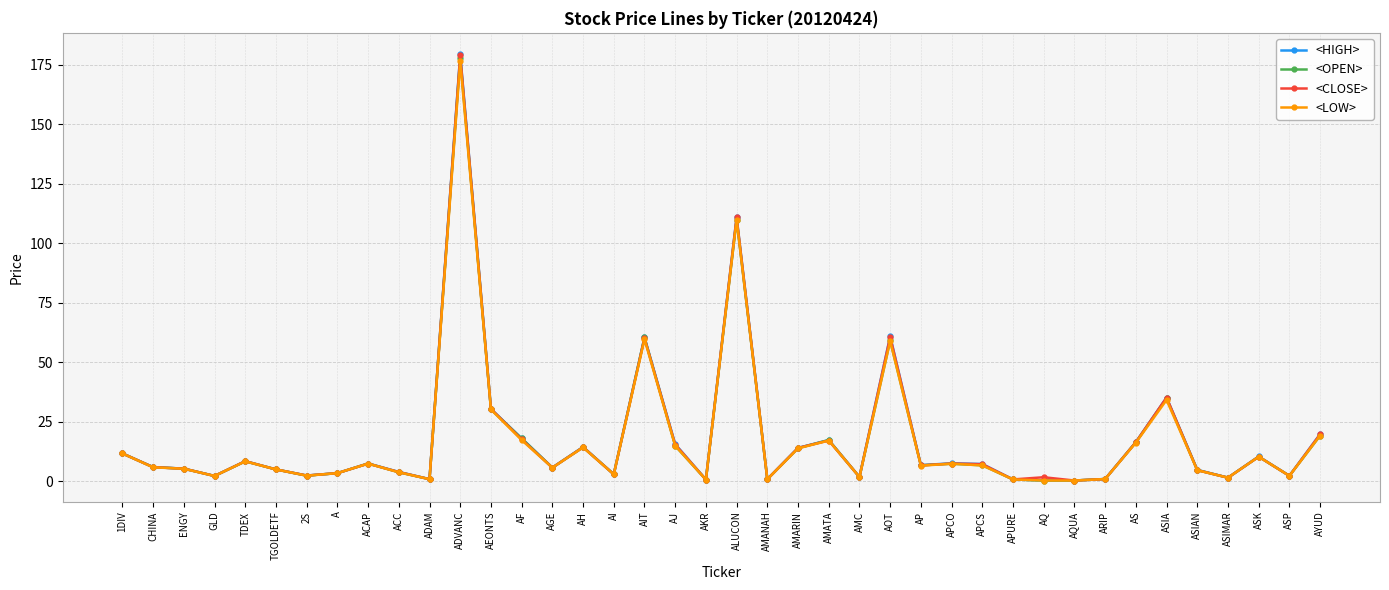

What is the difference between the maximum and minimum values in the <OPEN> series?

177.6